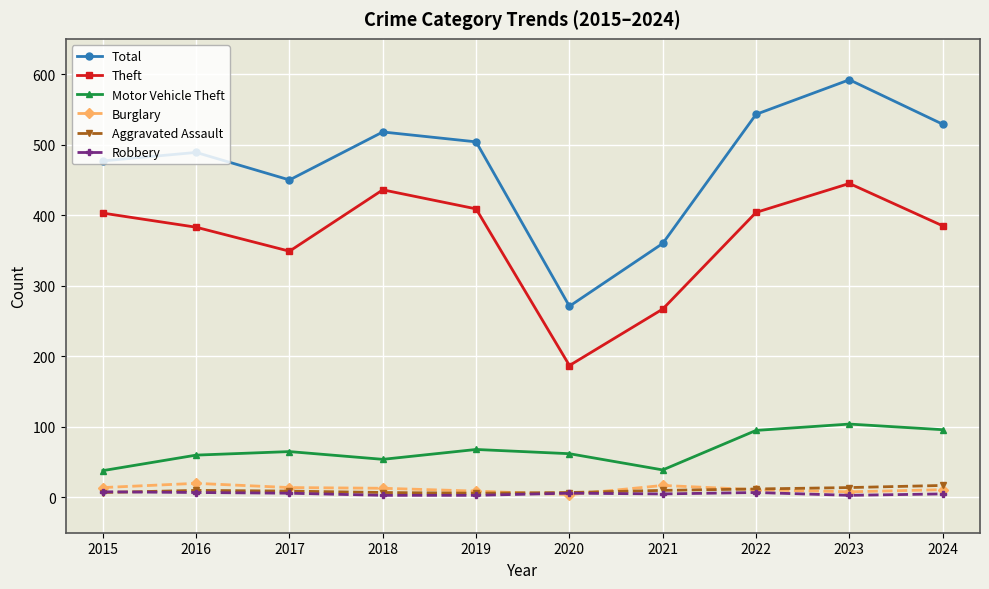

How many values in the Motor Vehicle Theft series are below 65?

5